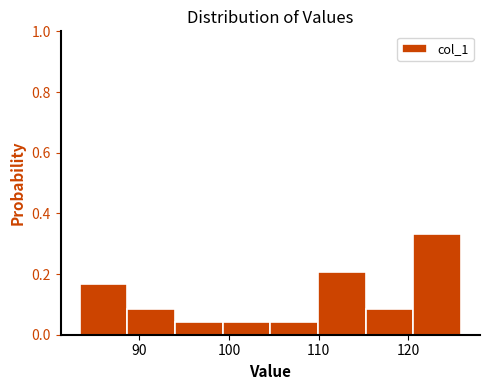

How tall is the bar that spans 83 to 89 on the x-axis? Neither the bar edges nor the heights are printed on the chart, so give them approximately, as read against the axes.

0.16